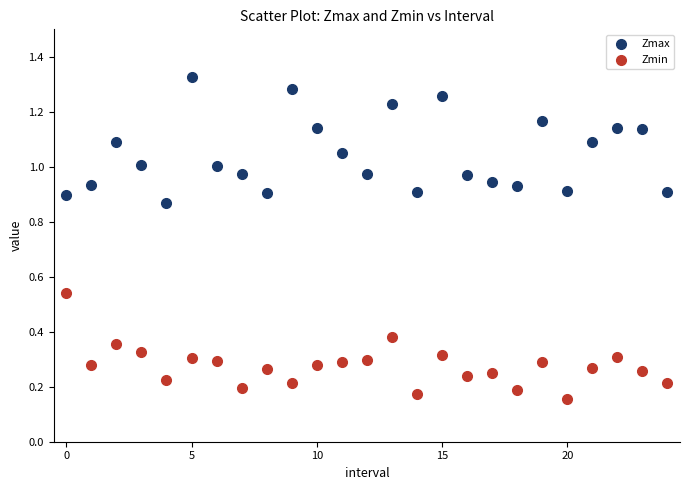

Which series reaches the maximum Y coordinate?

Zmax